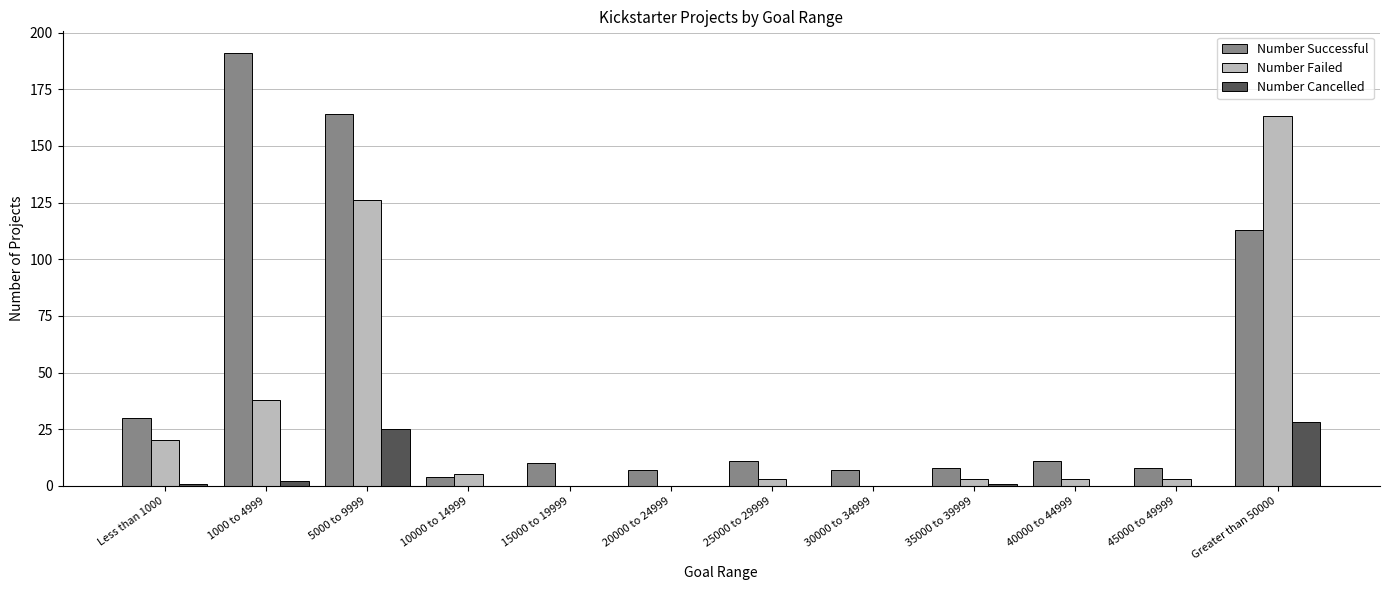

What is the average value of the Number Successful series?

47